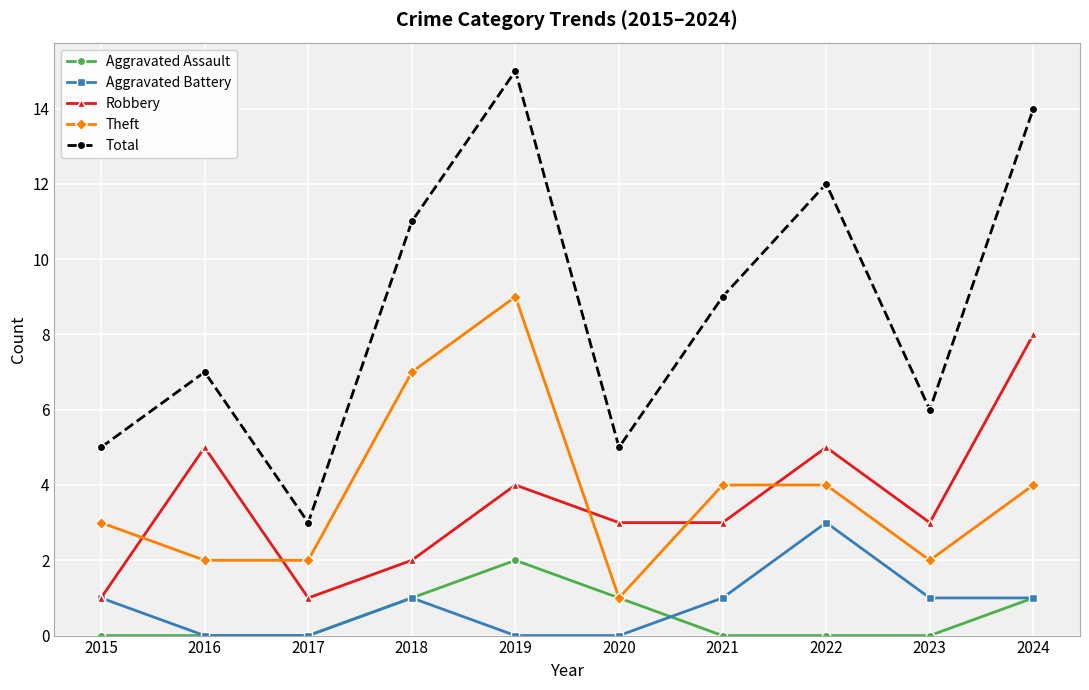

What is the sum of all Aggravated Battery values?

8